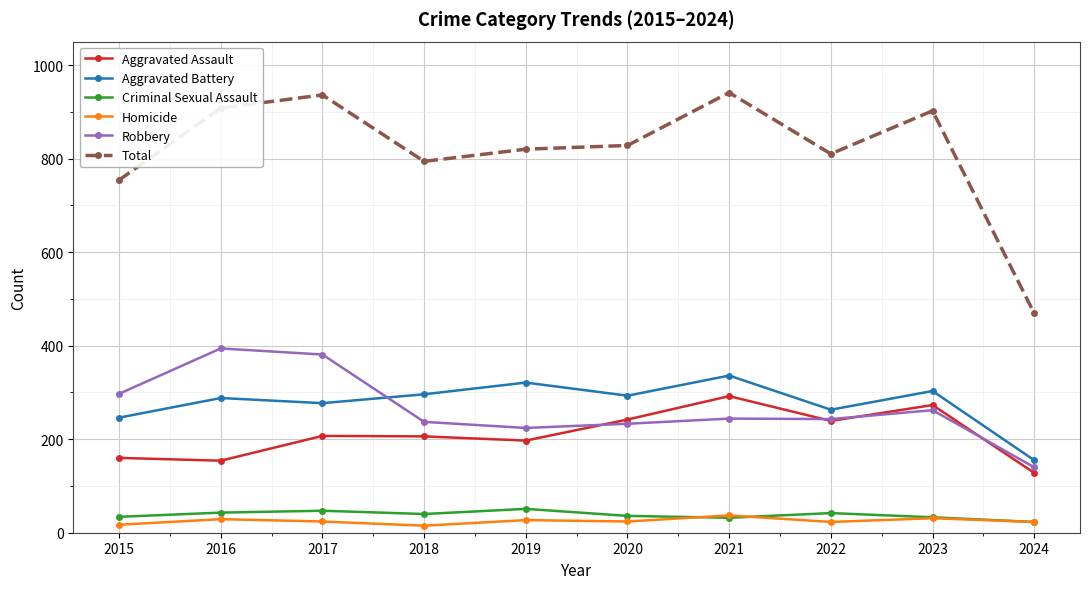

Is the value of Aggravated Assault at 2015 greater than the value of Homicide at 2022?

Yes